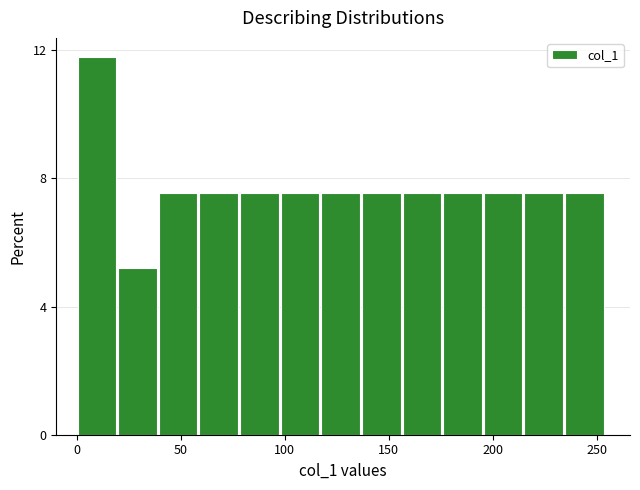

Around what value on the x-axis is the tallest bar? Give the approximate position of its centre, as read against the axis.

10